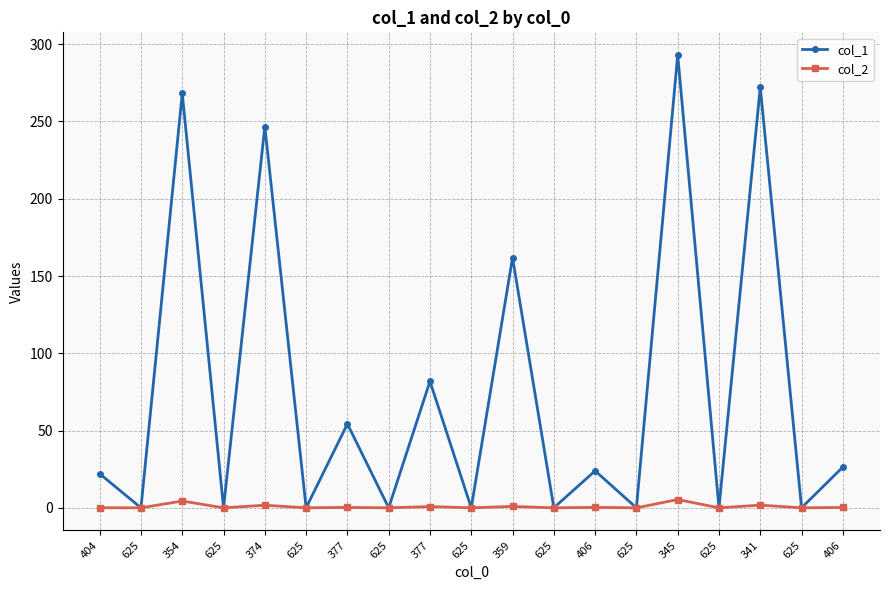

In col_2, how many points are higher than both neighbors (excluding endpoints)?

8